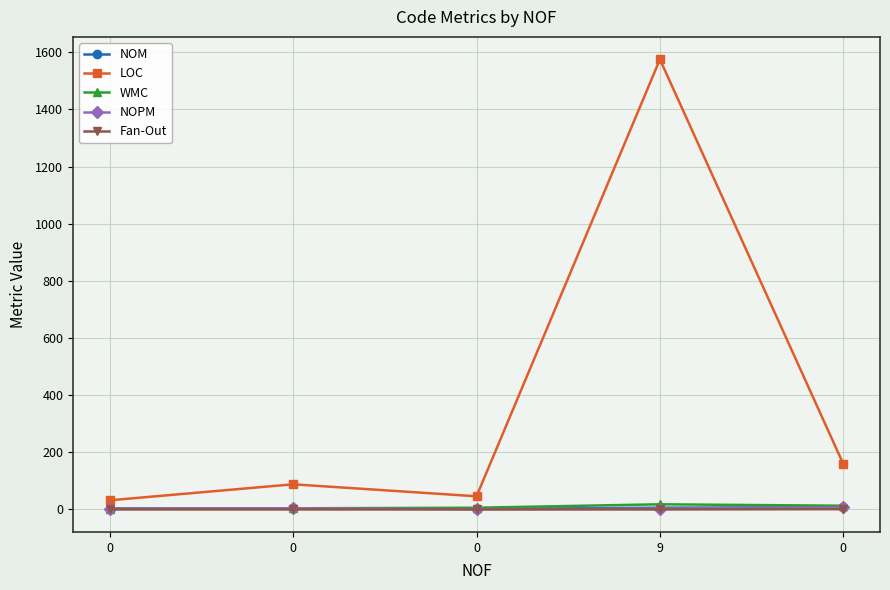

What is the greatest value displayed?

1575